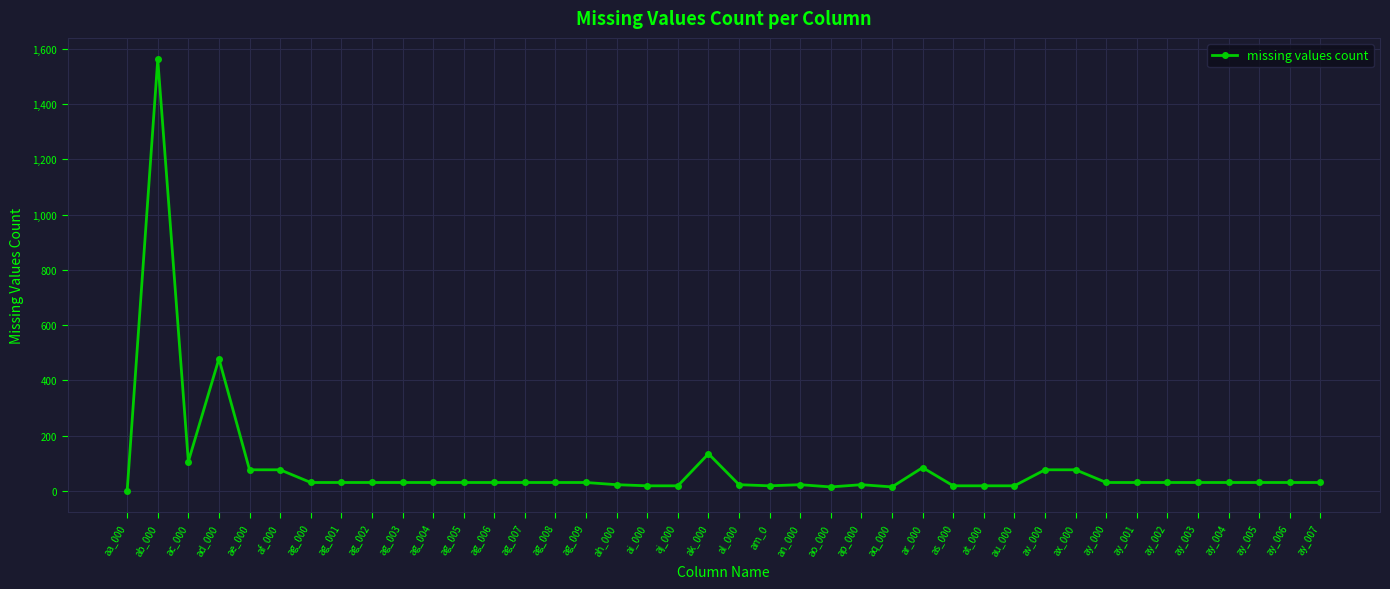

What is the change in value from ag_002 to aq_000?

-16